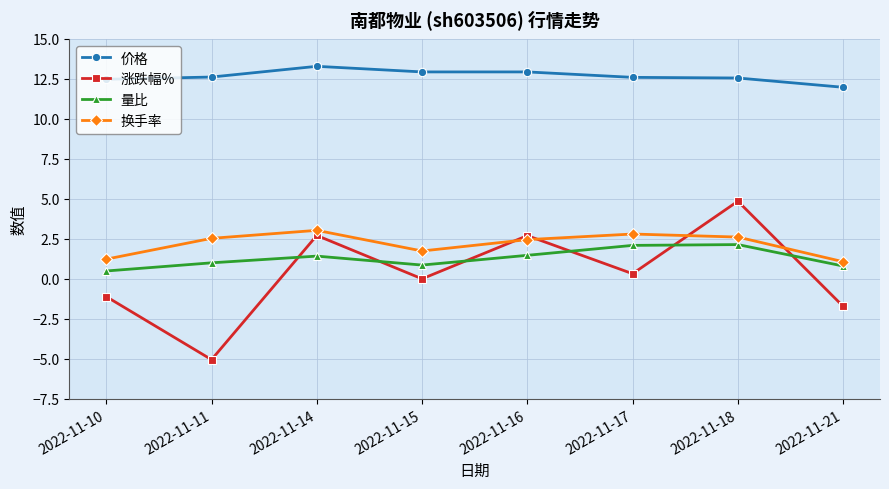

What is the value of the 价格 point at the 6th from the left?

12.6